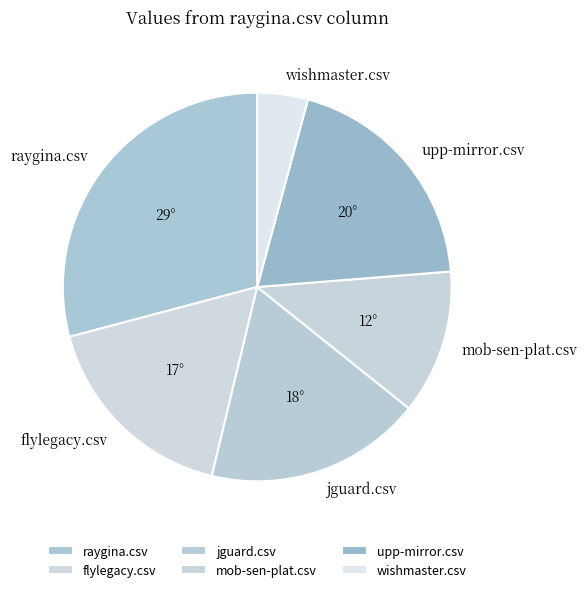

The mob-sen-plat.csv slice represents 12% of the pie. True or false?

True